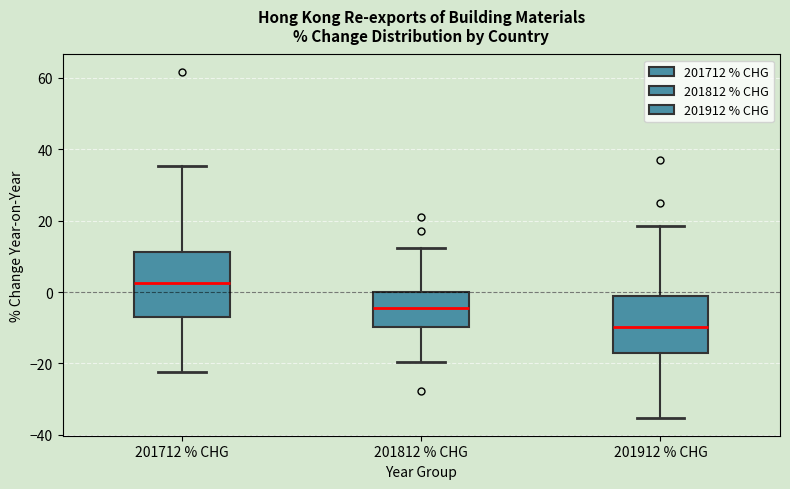

Where does the median line of the box for 201712 % CHG sit on the y-axis? The values are not printed on the chart, so give them approximately, as read against the axis.

2